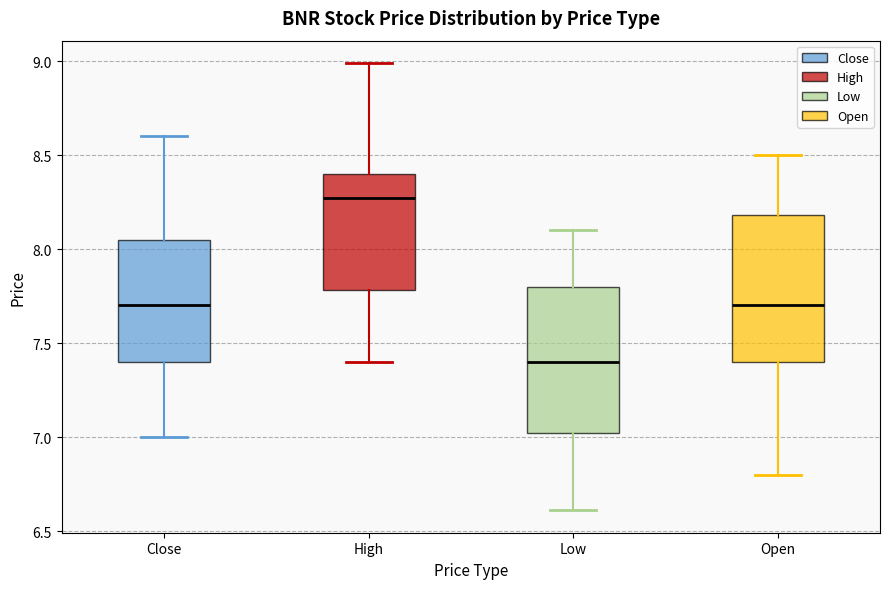

Where does the upper whisker of the box for Close end on the y-axis? The values are not printed on the chart, so give them approximately, as read against the axis.

8.60